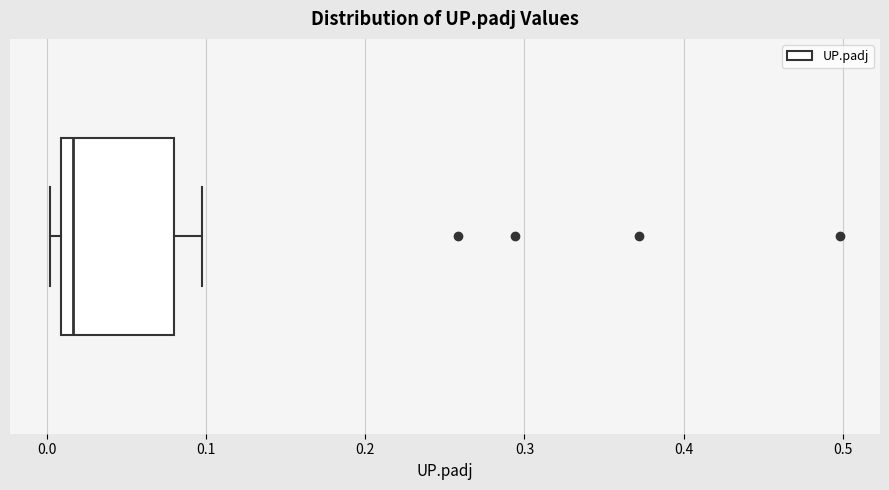

Read this box plot against the x-axis: the position of the median line, the range covered by the box, and the ends of both whiskers. The values are not printed on the chart, so give them approximately, as read against the axis.

median 0.02, box 0.01 to 0.08, whiskers 0.00 to 0.10